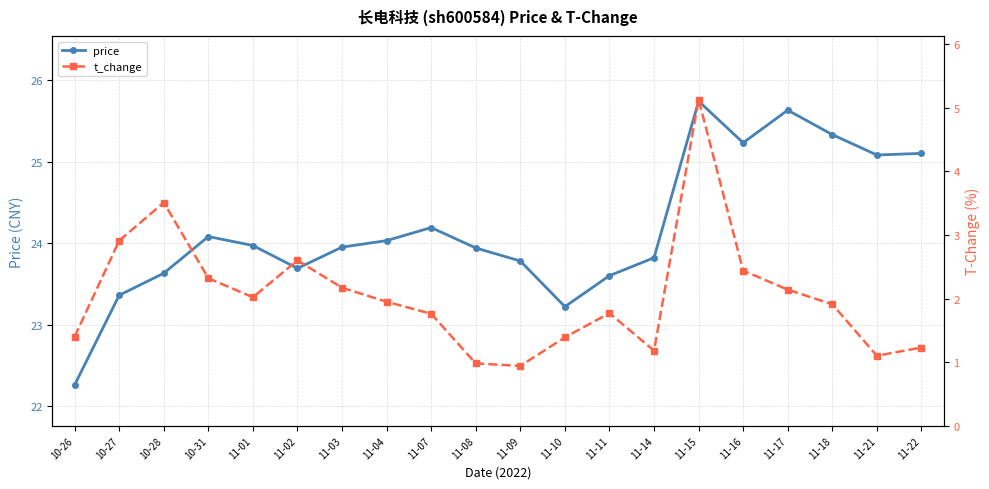

Which category has the lowest value in the t_change series?

11-09